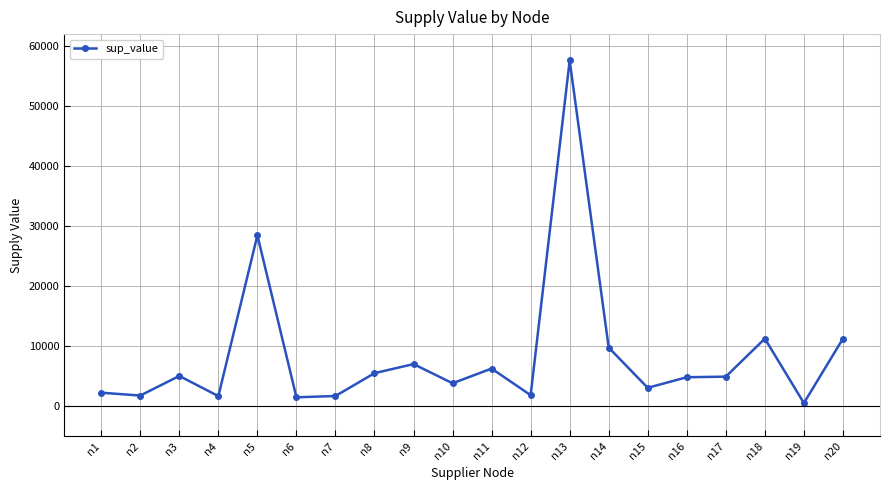

What is the change in value from n12 to n17?

+3091.7